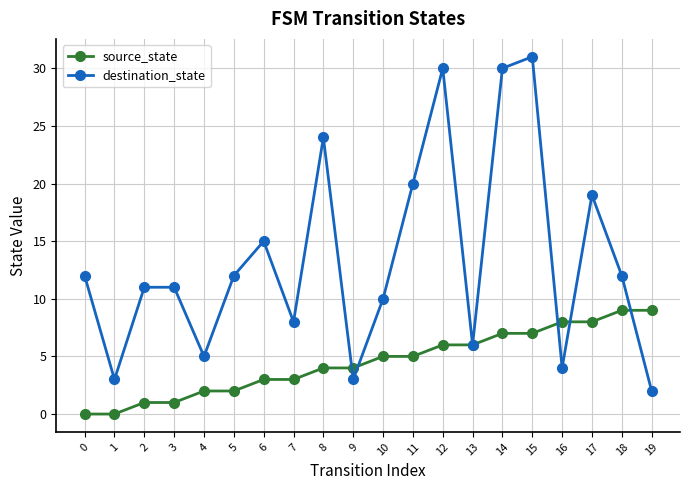

Which series has the largest total across all categories?

destination_state